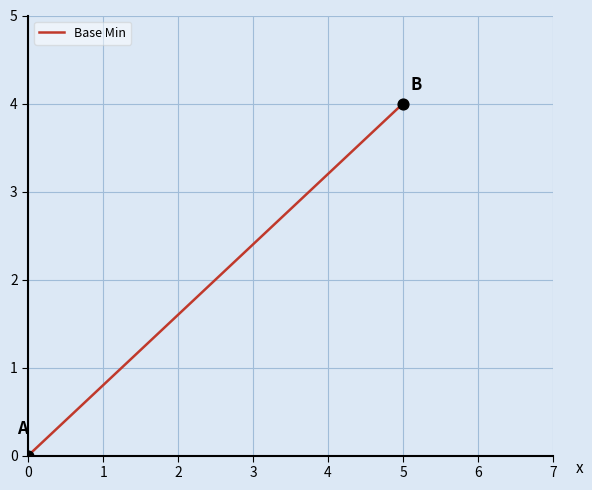

What is the range of X values (max minus min)?

5